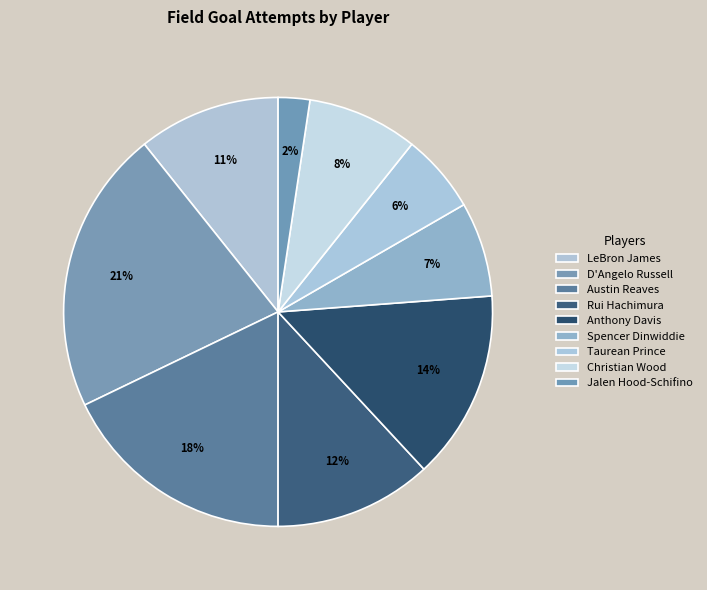

Is it true that Christian Wood is 8% of the pie?

True